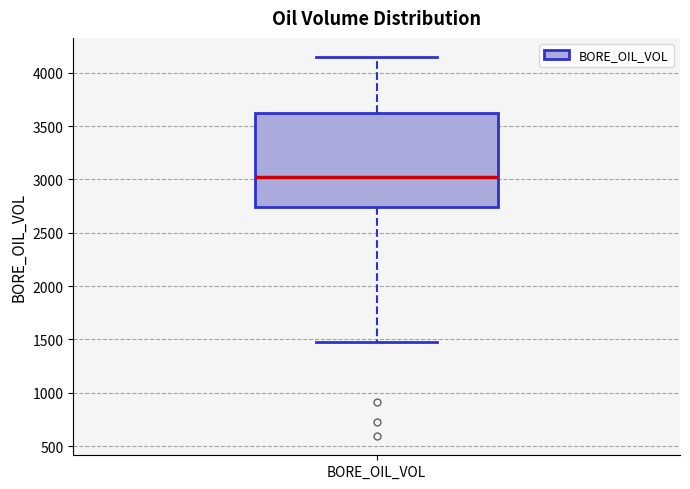

Read this box plot against the y-axis: the position of the median line, the range covered by the box, and the ends of both whiskers. The values are not printed on the chart, so give them approximately, as read against the axis.

median 3050, box 2750 to 3600, whiskers 1450 to 4150